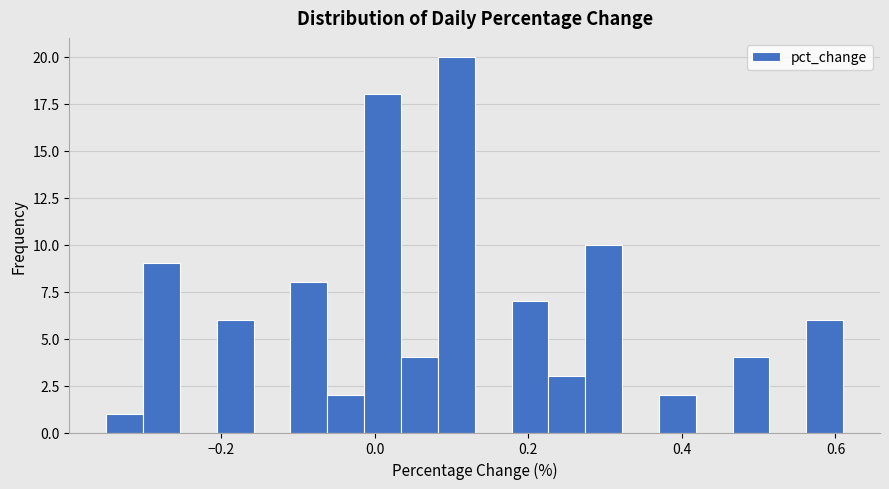

Around what value on the x-axis is the tallest bar? Give the approximate position of its centre, as read against the axis.

0.10